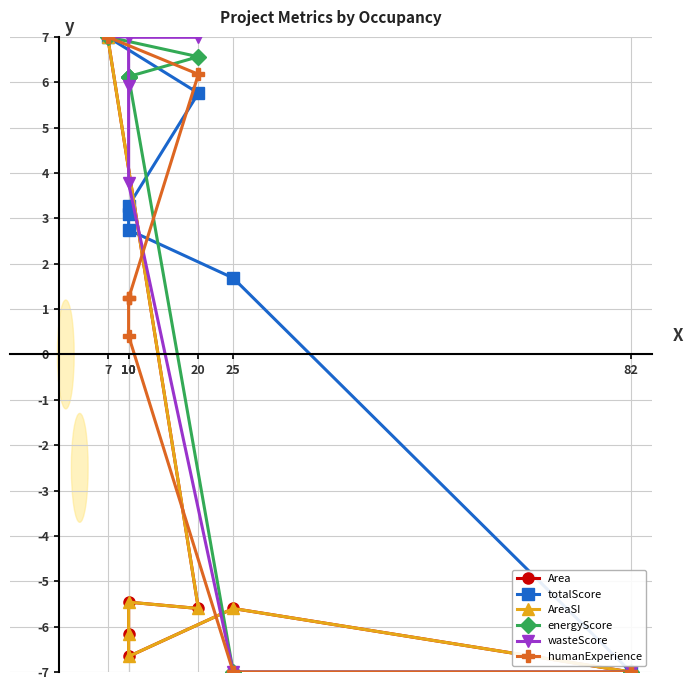

What is the sum of all totalScore values?

16.6